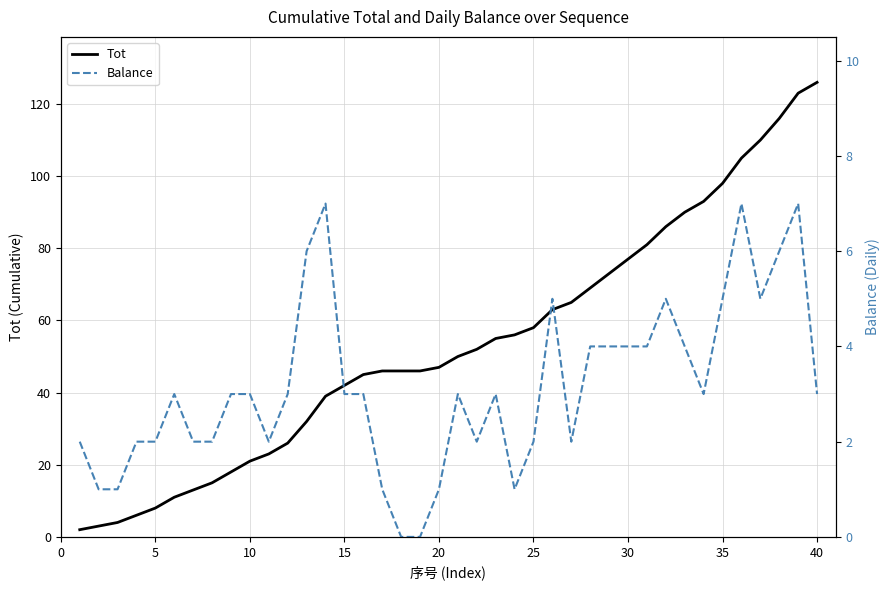

True or false: Tot and Balance cross at least once.

False